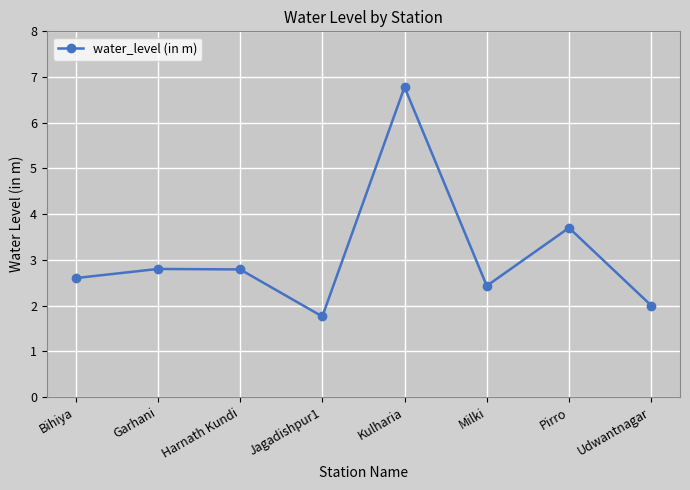

The chart shows a value of 6.8 at Kulharia. True or false?

True